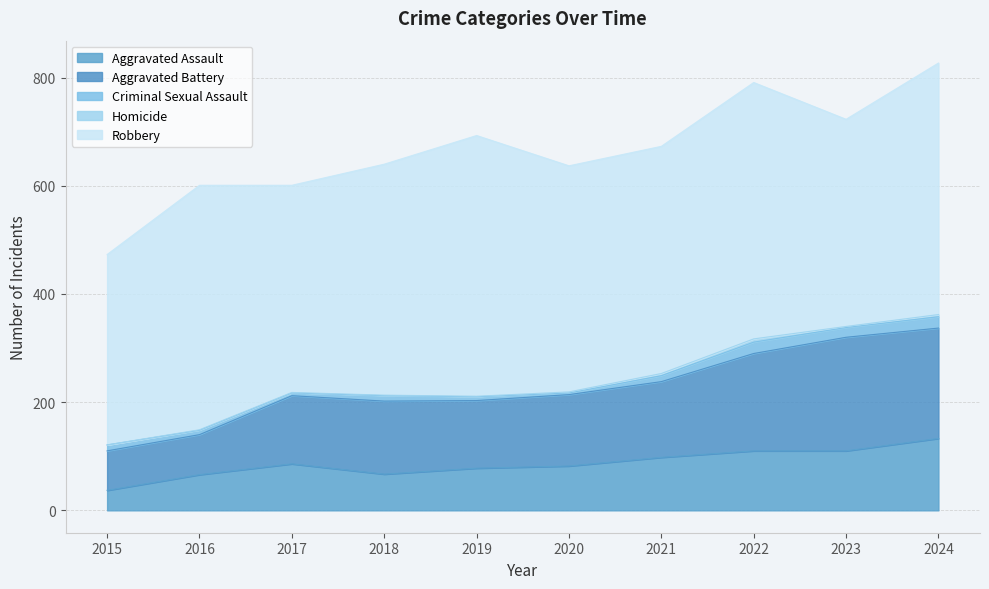

Read the Robbery value at 2023, to the nearest 5.

385